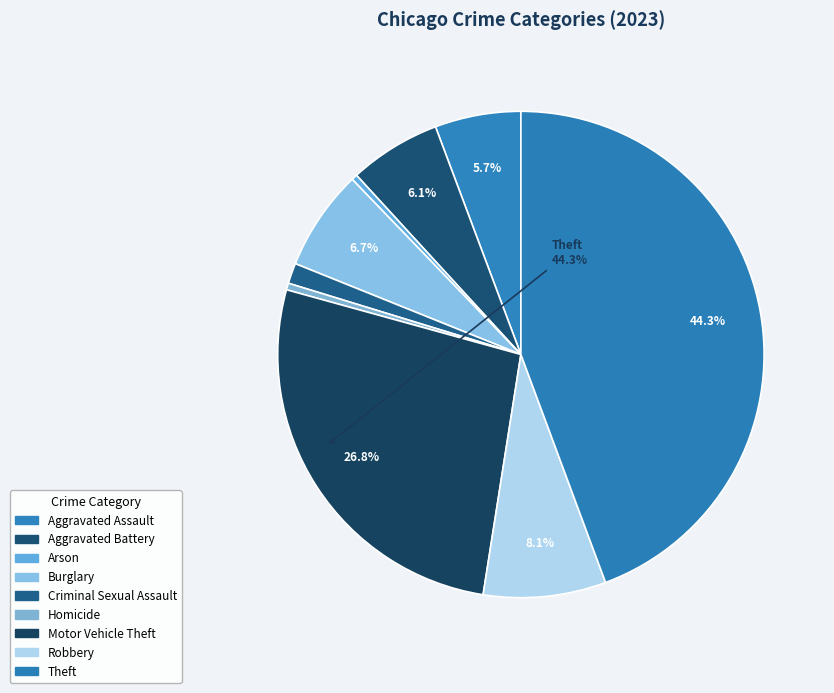

Rank the categories by value from lowest to highest.

Arson, Homicide, Criminal Sexual Assault, Aggravated Assault, Aggravated Battery, Burglary, Robbery, Motor Vehicle Theft, Theft